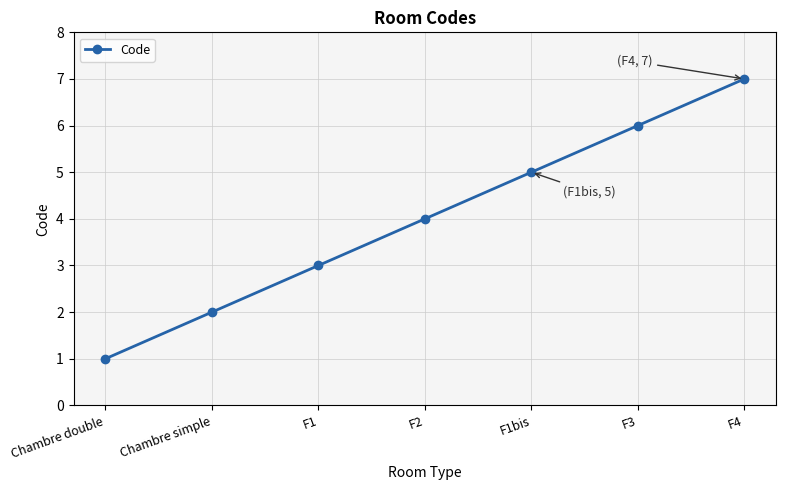

What position from the right is F4?

1